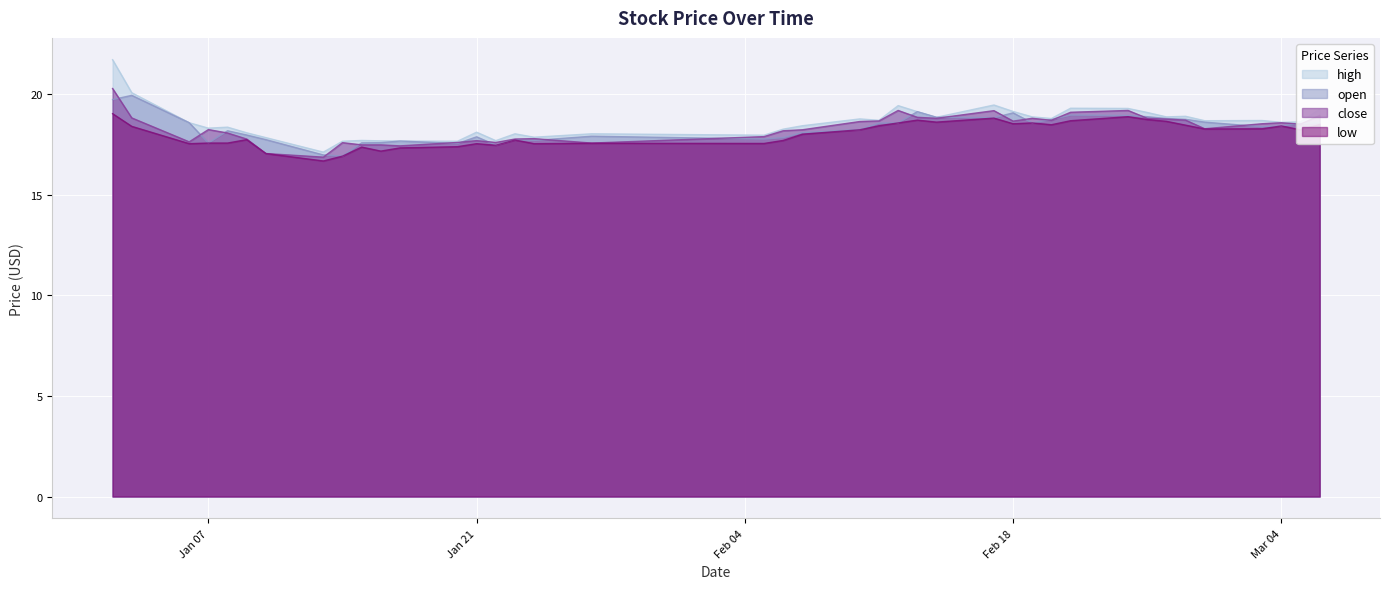

What position from the left is 2025-02-12?

24